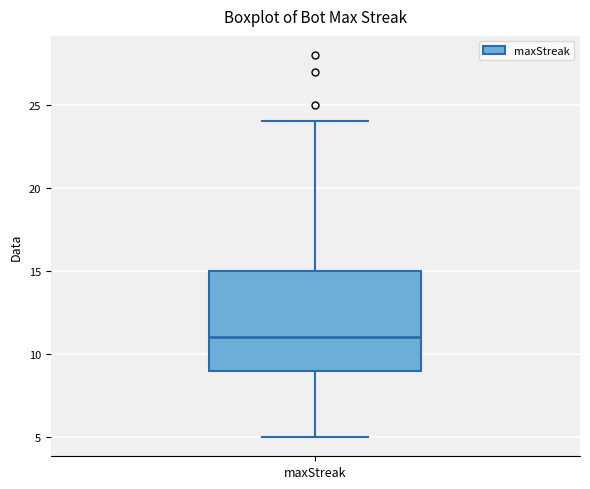

Transcribe this box plot: give where the median line is, the range the box spans, and where the two whiskers end, as read against the y-axis. The values are not printed on the chart, so give them approximately, as read against the axis.

median 11, box 9 to 15, whiskers 5 to 24